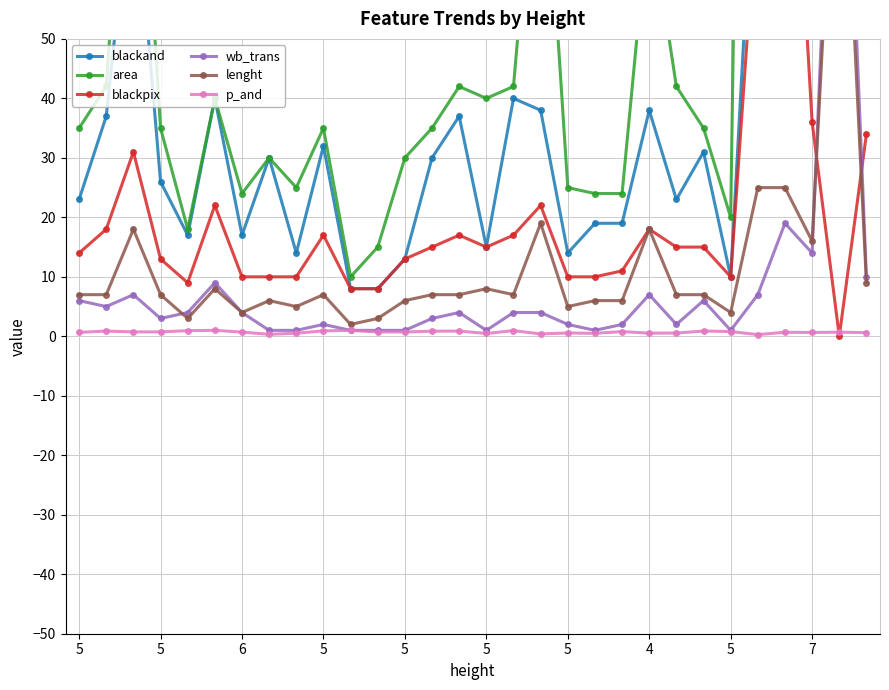

Rank the series at 28 from lowest to highest value.

blackpix, p_and, lenght, wb_trans, blackand, area